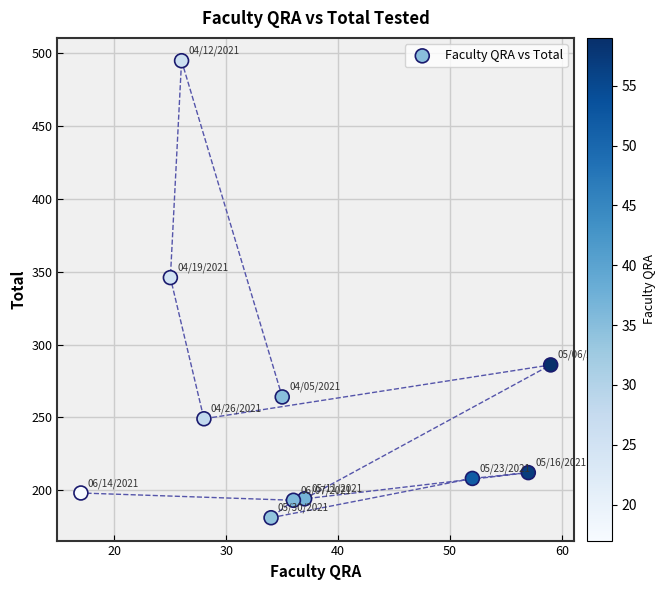

What is the range of X values (max minus min)?

42